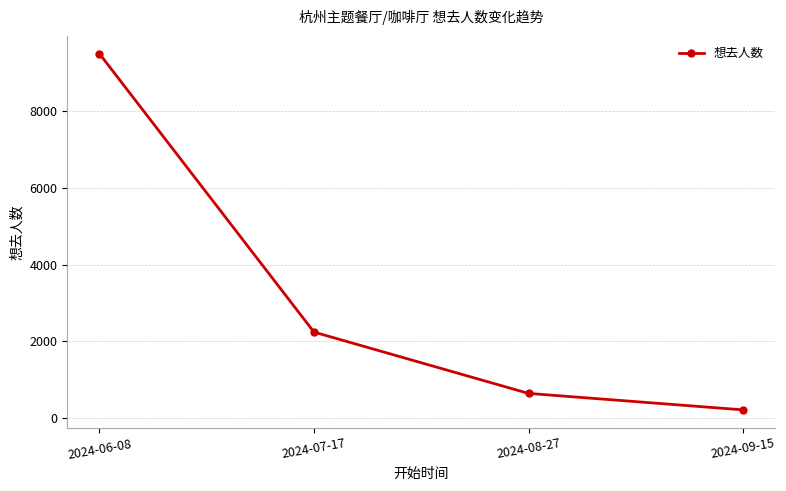

List the labels in order of value, smallest first.

2024-09-15, 2024-08-27, 2024-07-17, 2024-06-08